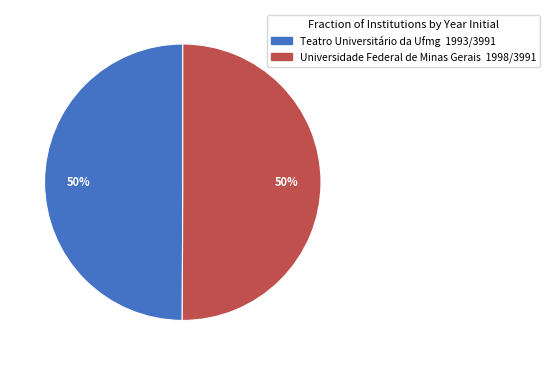

Count the number of slices in the pie.

2